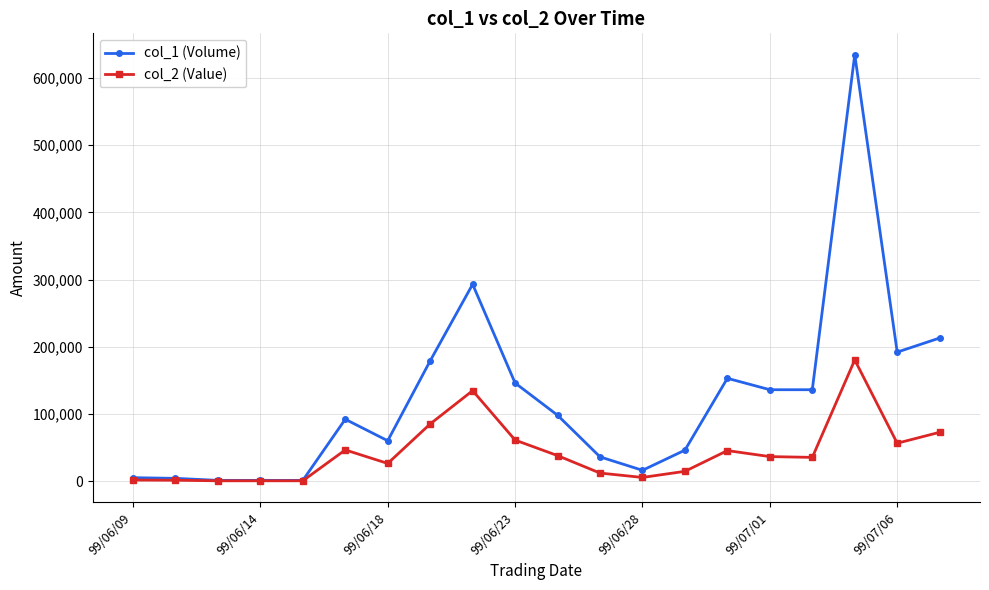

List the series in order of their peak value, highest first.

col_1 (Volume), col_2 (Value)